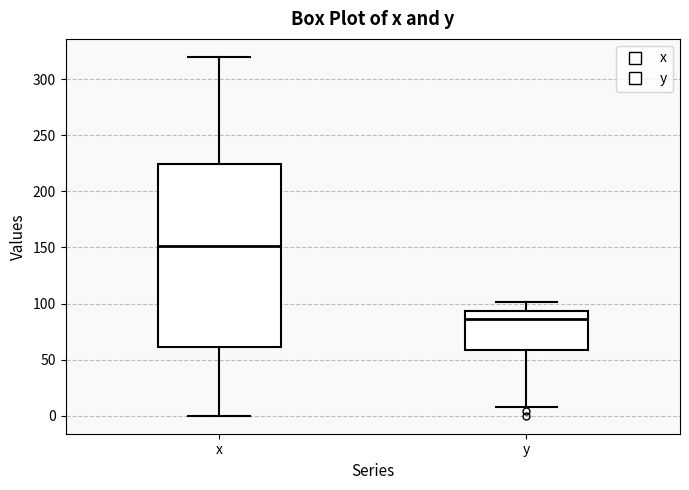

Comparing the boxes themselves (not the whiskers), which one is the tallest?

x